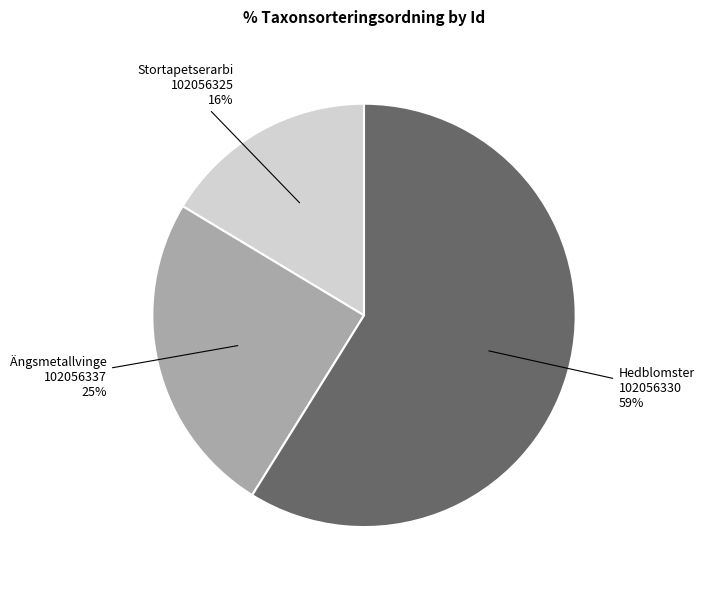

To the nearest percent, what is the average slice percentage?

33%